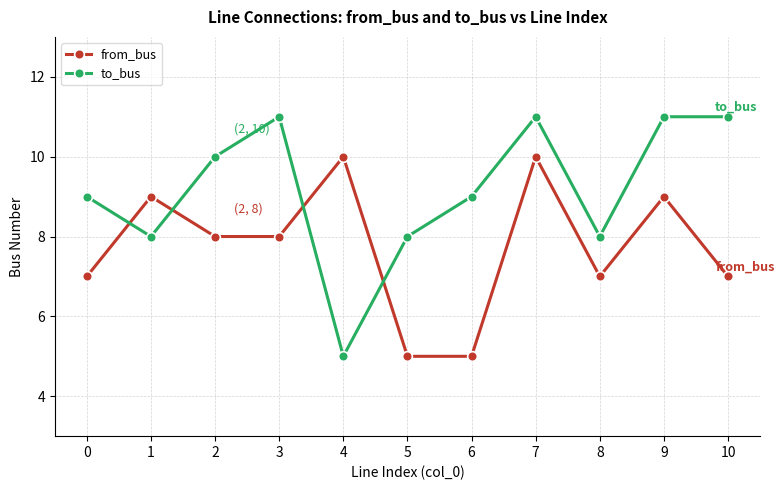

True or false: from_bus has a value of 10 at 7.

True